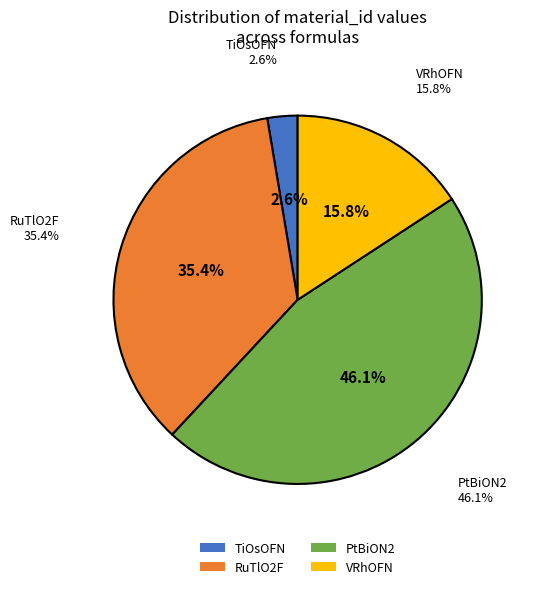

Rank the categories by value from highest to lowest.

PtBiON2, RuTlO2F, VRhOFN, TiOsOFN